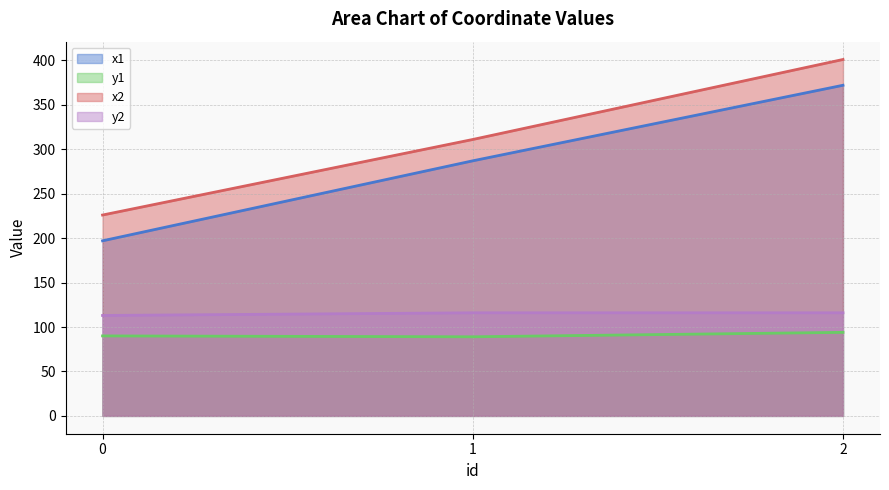

Does the chart have visible grid lines?

Yes